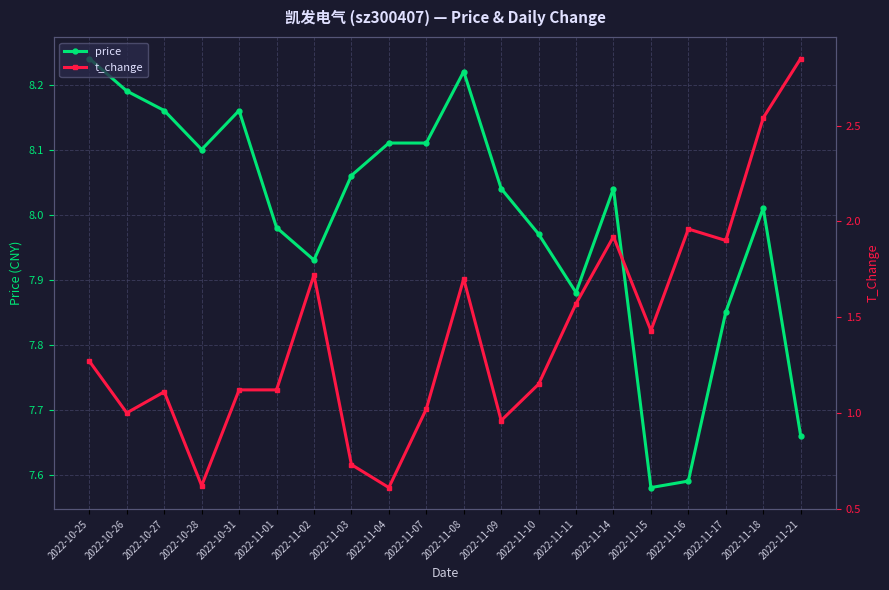

Which has a higher value, 2022-11-09 or 2022-11-02?

2022-11-09